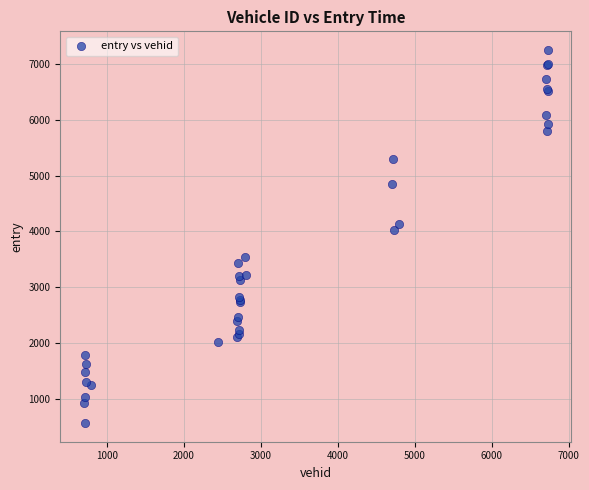

What Y value in the scatter plot is closest to 3907?

4027.2